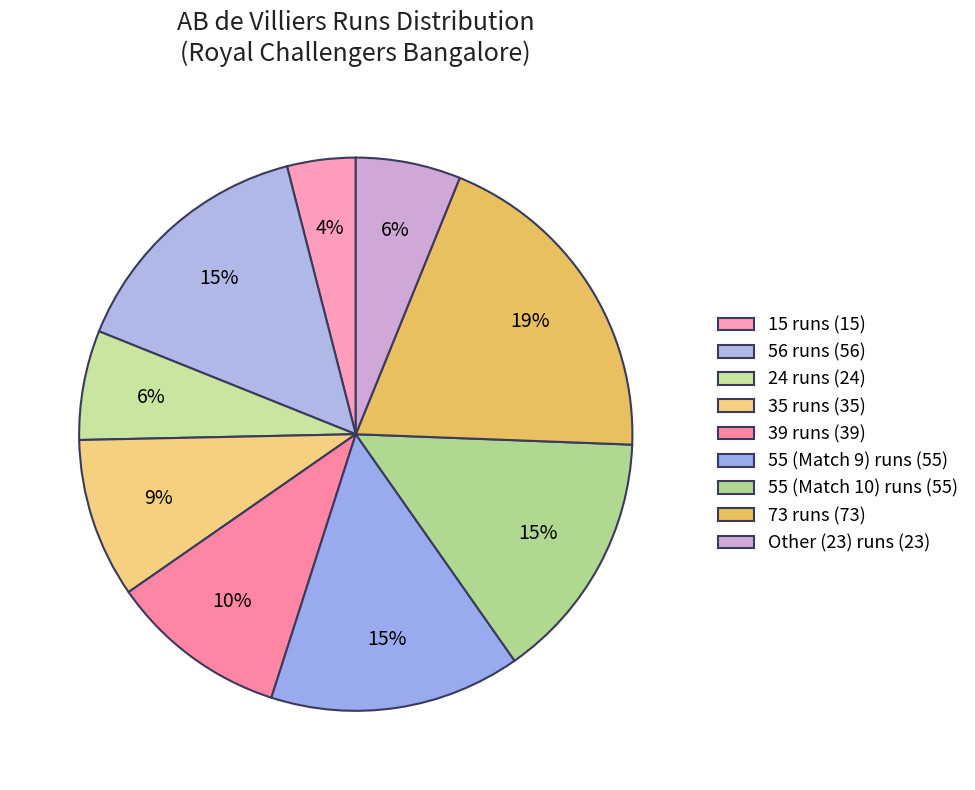

Is there a majority slice in this chart?

No